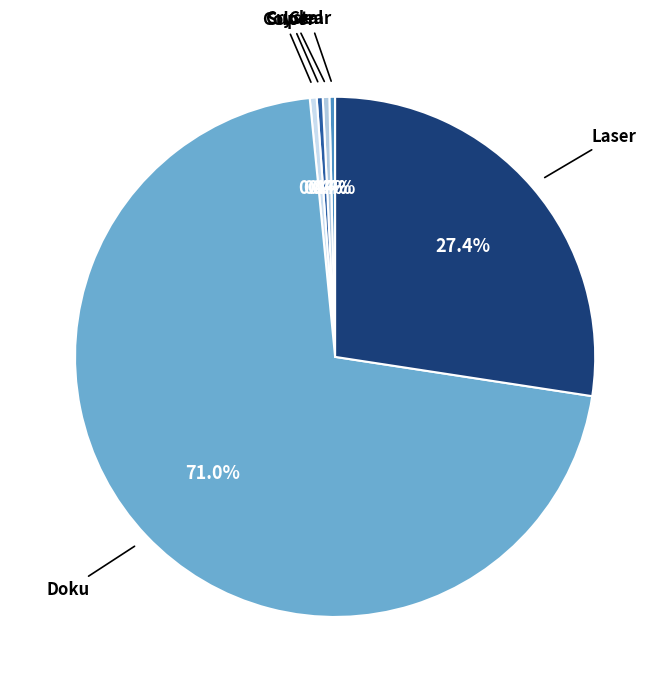

To the nearest percent, what is the average slice percentage?

17%